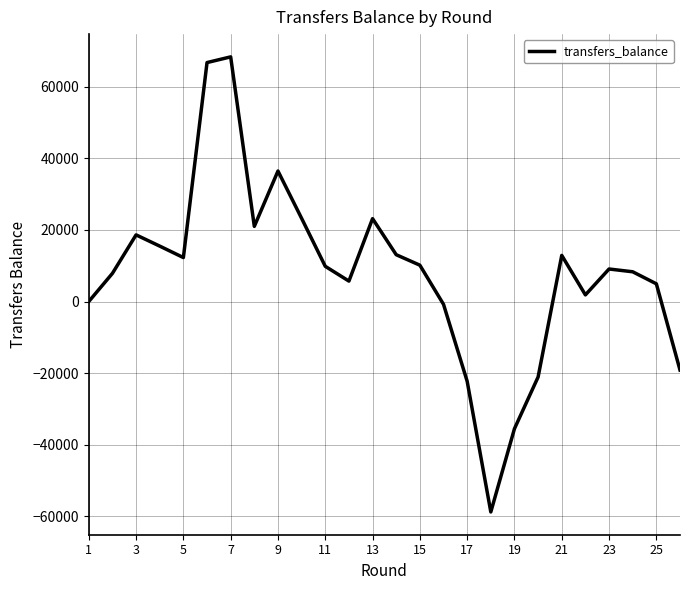

What is the minimum value shown in the chart?

-58848